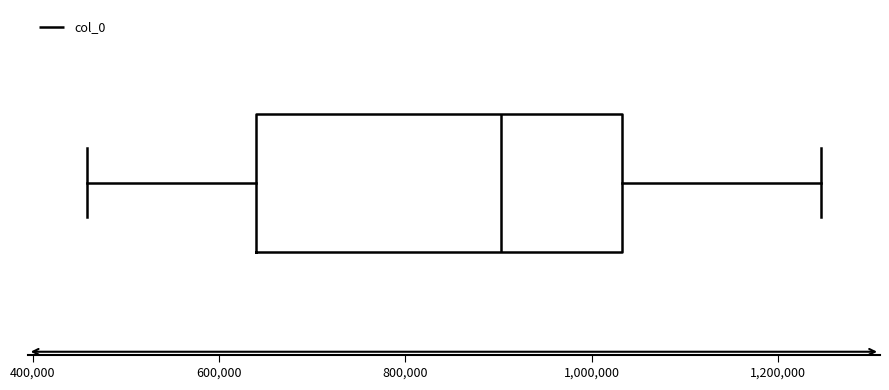

Read this box plot against the x-axis: the position of the median line, the range covered by the box, and the ends of both whiskers. The values are not printed on the chart, so give them approximately, as read against the axis.

median 900000, box 640000 to 1040000, whiskers 460000 to 1240000